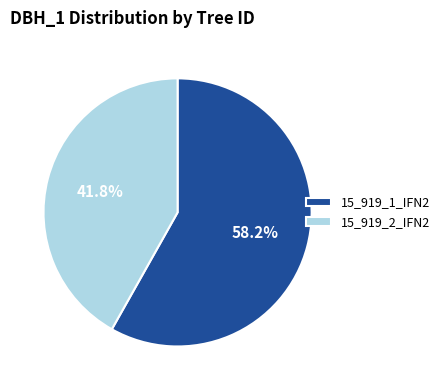

True or false: 15_919_2_IFN2 accounts for 53% of the total.

False